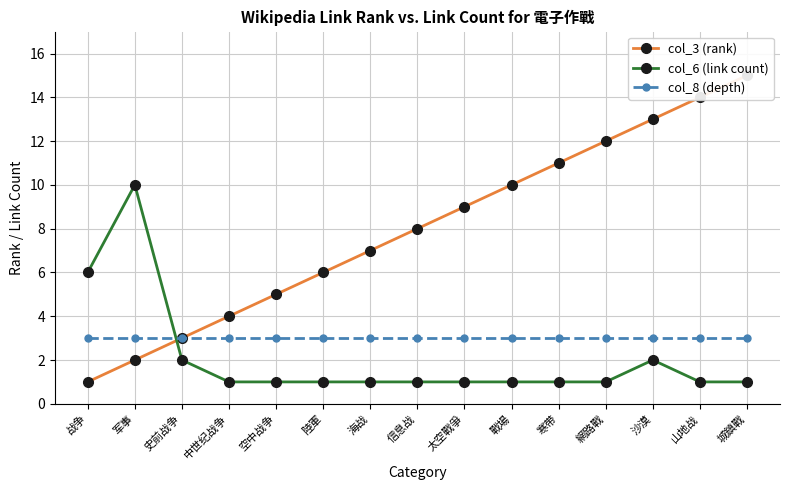

What is the smallest value displayed?

1